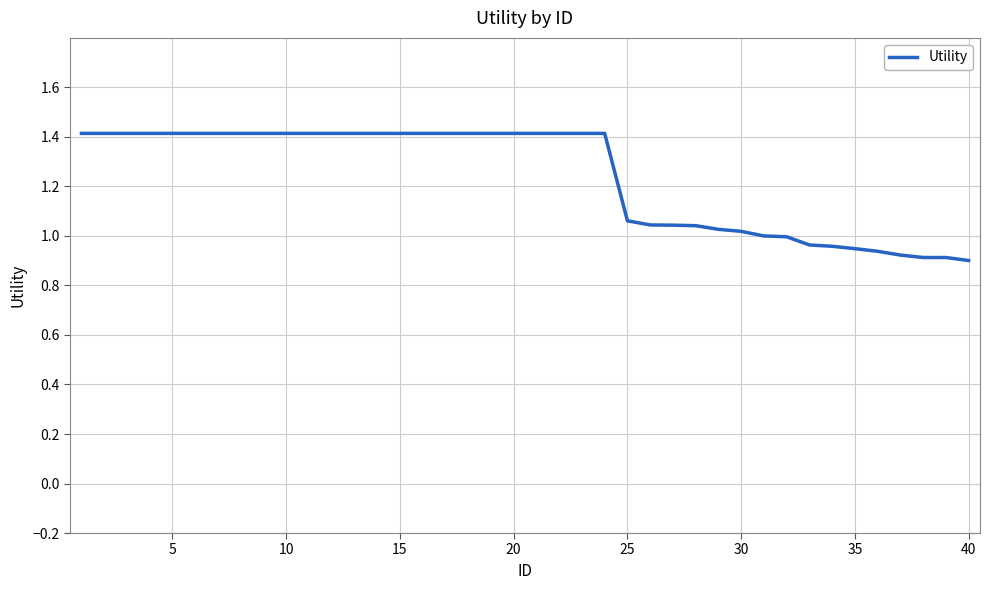

What is the difference between the second highest and second lowest values?

0.5